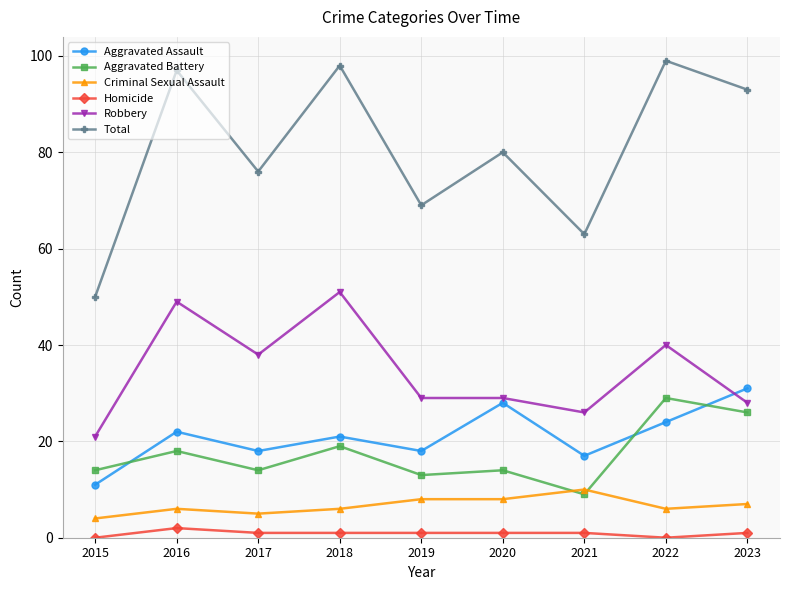

Reading left to right, what are all the values shown in this chart?

Aggravated Assault: 11	22	18	21	18	28	17	24	31
Aggravated Battery: 14	18	14	19	13	14	9	29	26
Criminal Sexual Assault: 4	6	5	6	8	8	10	6	7
Homicide: 0	2	1	1	1	1	1	0	1
Robbery: 21	49	38	51	29	29	26	40	28
Total: 50	97	76	98	69	80	63	99	93